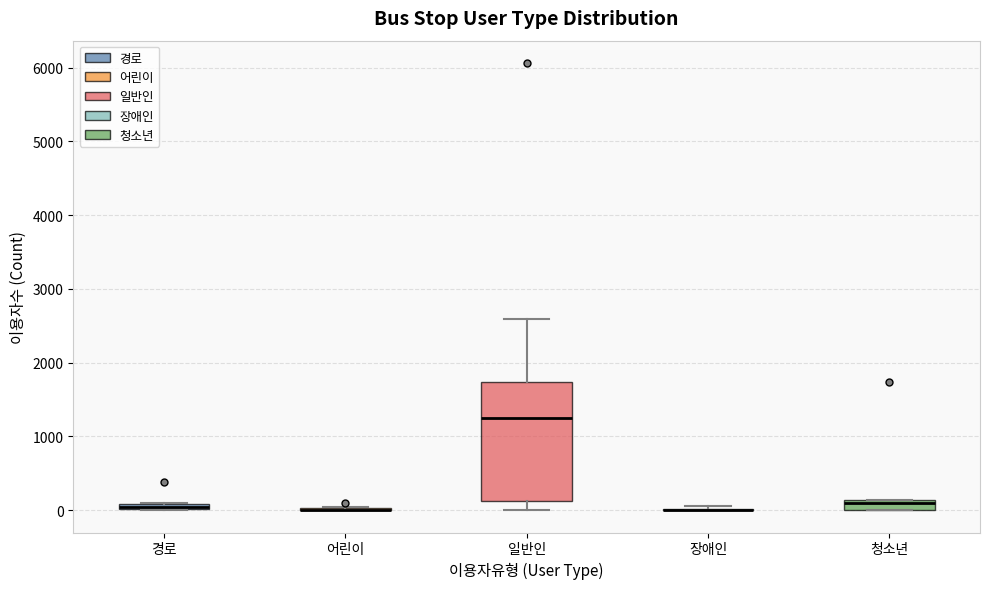

Comparing the boxes themselves (not the whiskers), which one is the tallest?

일반인